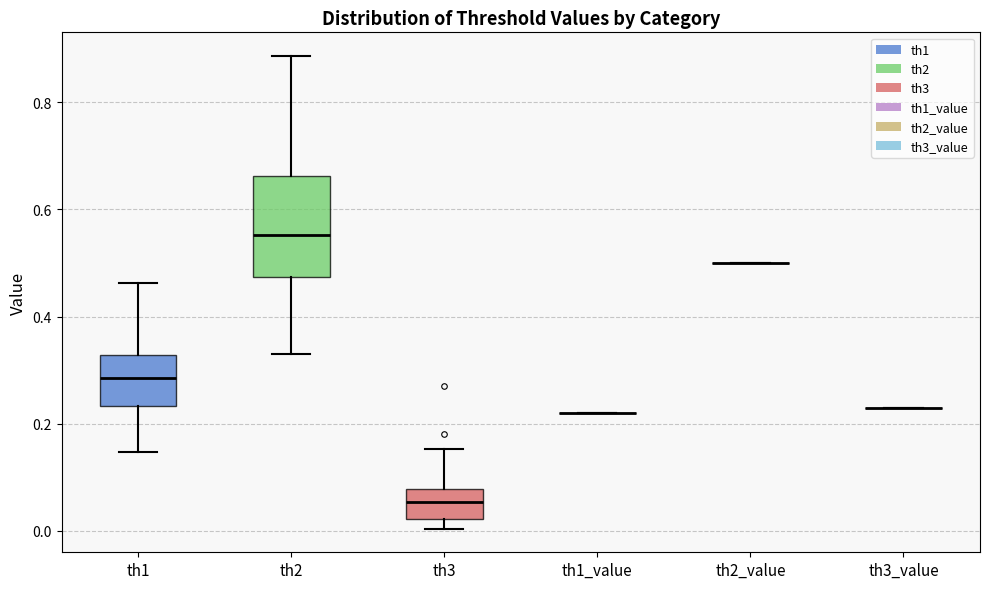

Reading left to right, read every box against the y-axis: the position of its median line, the range the box covers, and the ends of its whiskers. The values are not printed on the chart, so give them approximately, as read against the axis.

th1: median 0.28, box 0.24 to 0.32, whiskers 0.14 to 0.46
th2: median 0.56, box 0.48 to 0.66, whiskers 0.34 to 0.88
th3: median 0.06, box 0.02 to 0.08, whiskers 0.00 to 0.16
th1_value: box collapsed to a line at 0.22, whiskers 0.22 to 0.22
th2_value: box collapsed to a line at 0.50, whiskers 0.50 to 0.50
th3_value: box collapsed to a line at 0.24, whiskers 0.24 to 0.24